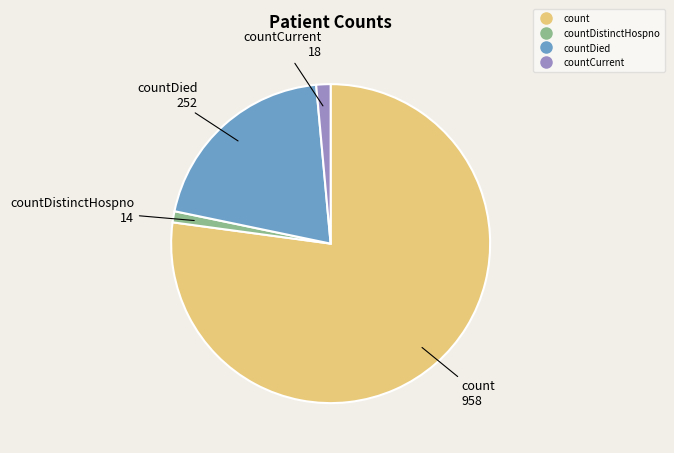

Does any single category account for the majority?

Yes